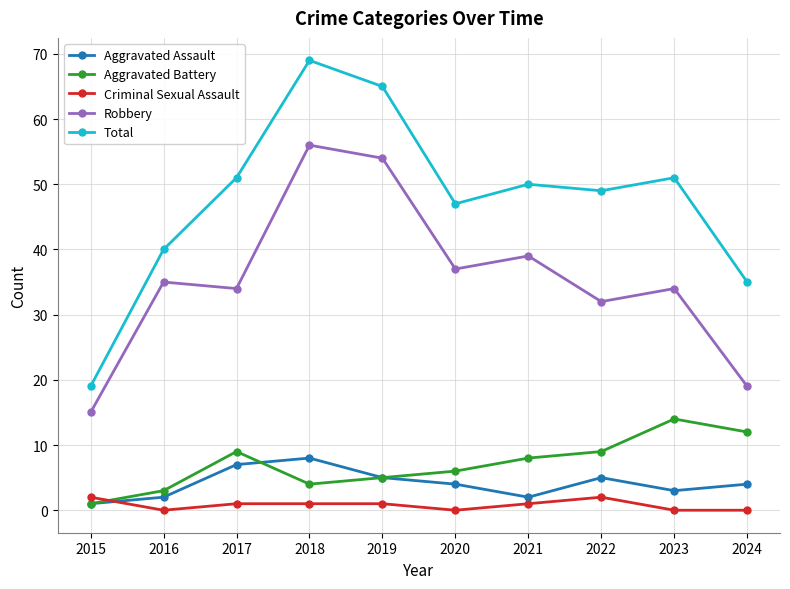

True or false: Criminal Sexual Assault and Total cross at least once.

False